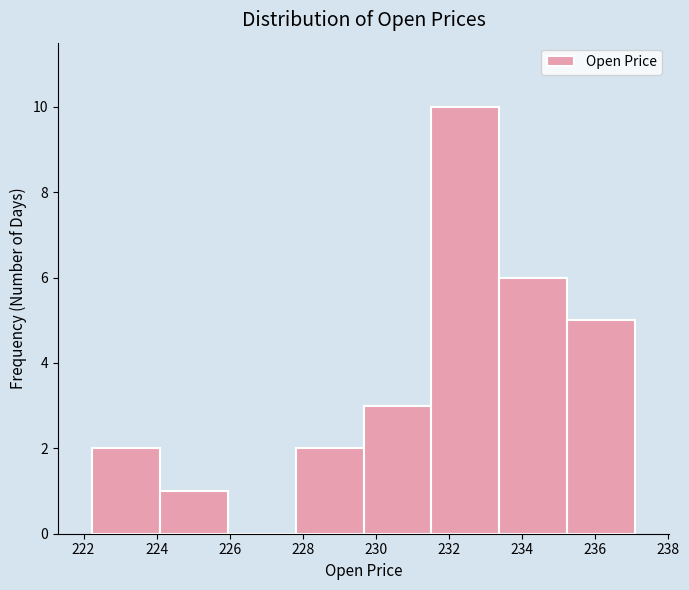

What is the height of the bar covering 231.6 to 233.4 on the x-axis? Neither the bar edges nor the heights are printed on the chart, so give them approximately, as read against the axes.

10